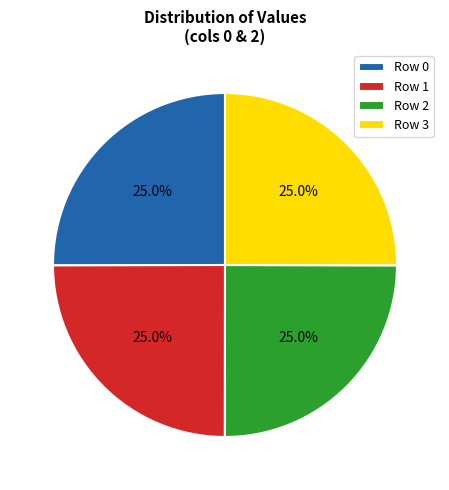

Does Row 0 account for over 50% of the chart?

No